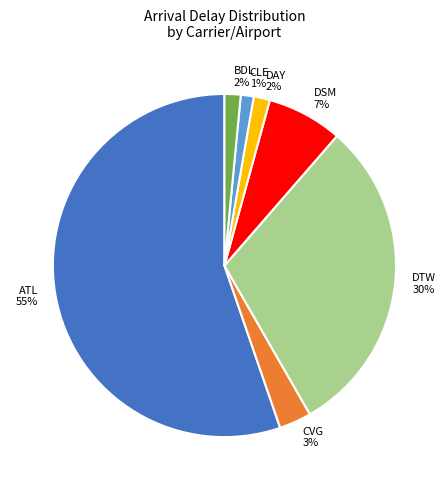

To the nearest percent, what is the difference between the largest and smallest slice percentages?

54%